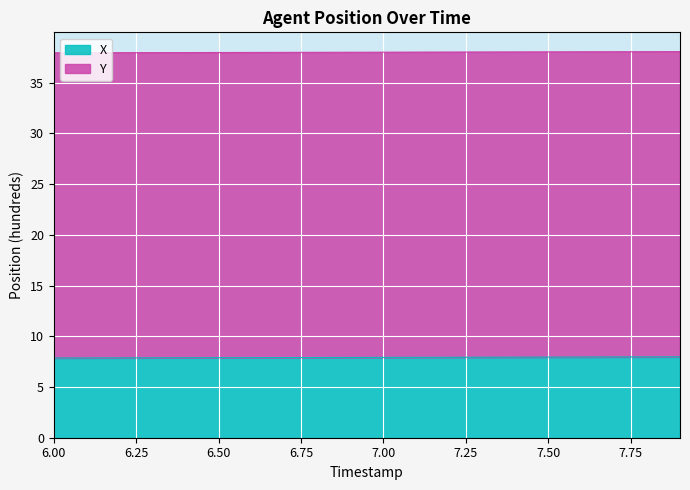

What is the highest value of the X series?

8.0